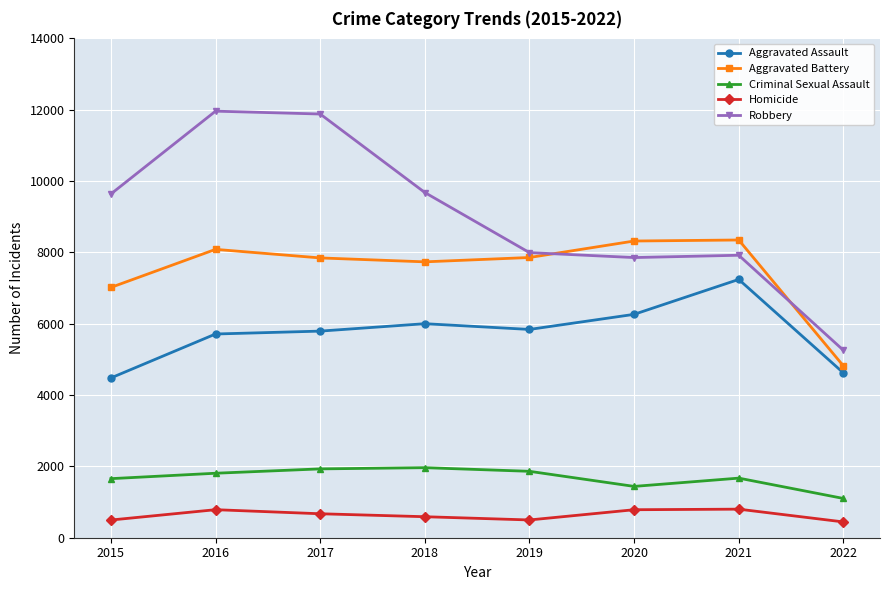

What is the value of the Criminal Sexual Assault point at the 8th from the left?

1101